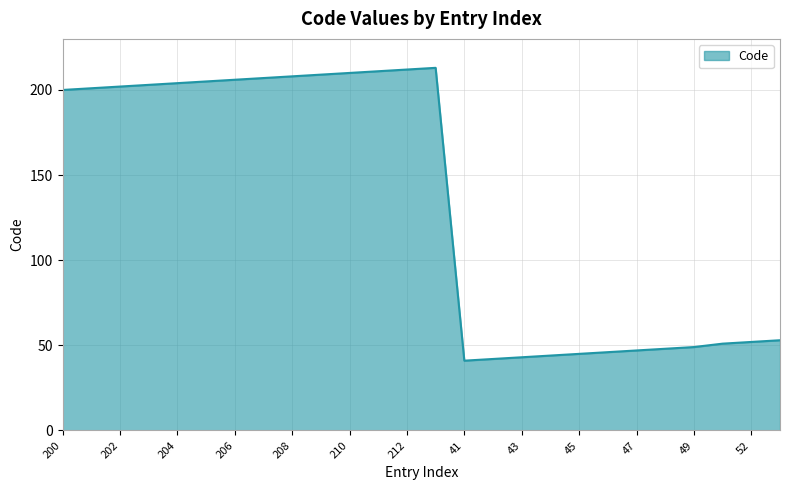

What is the smallest value displayed?

41